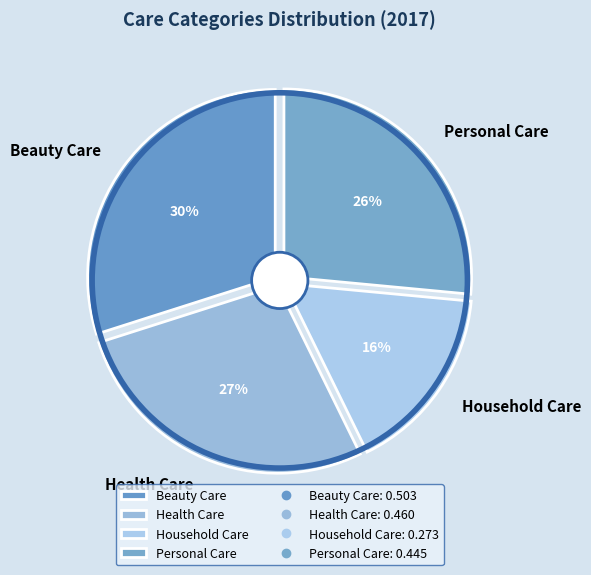

To the nearest percent, what percentage of the pie is Personal Care?

26%